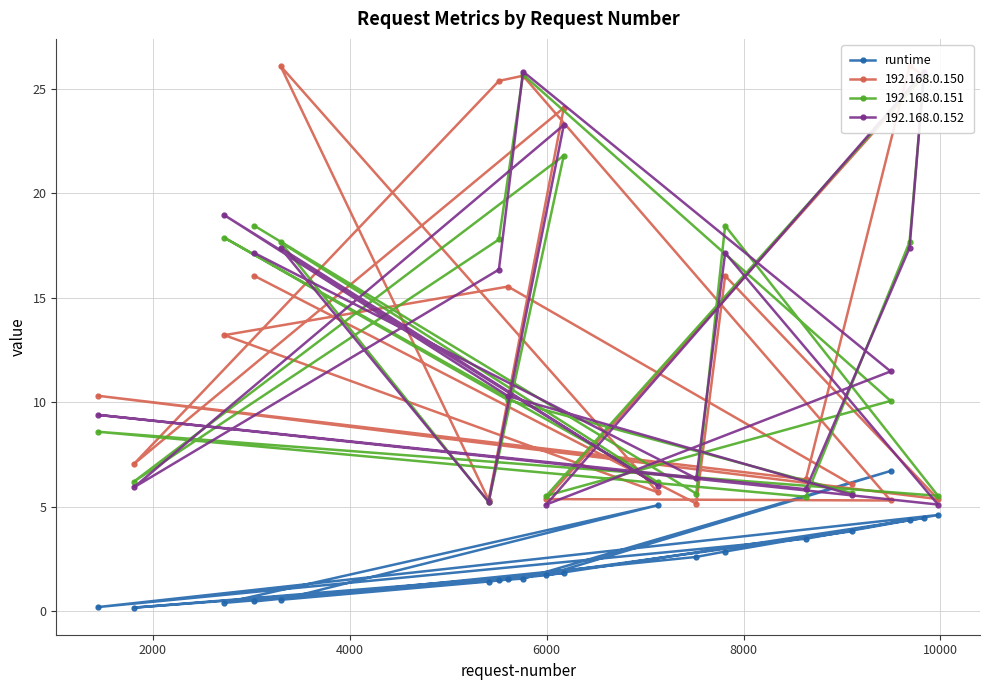

How many values in the runtime series are below 1?

5